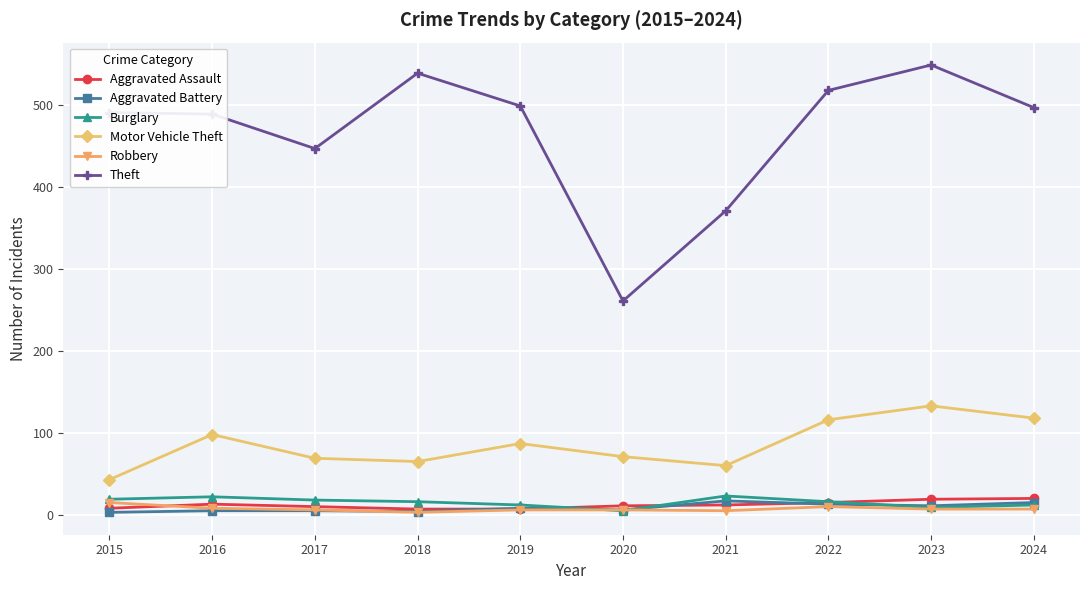

What is the maximum value for Motor Vehicle Theft?

133